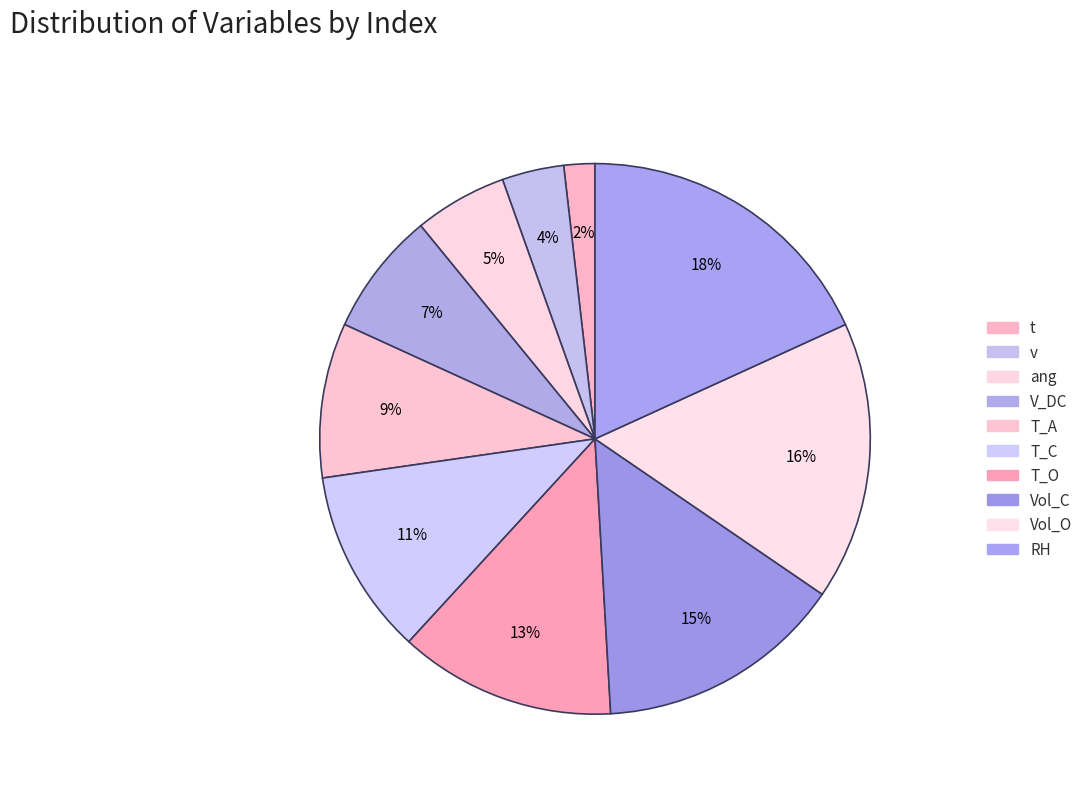

What percentage is the ang slice, to the nearest percent?

5%